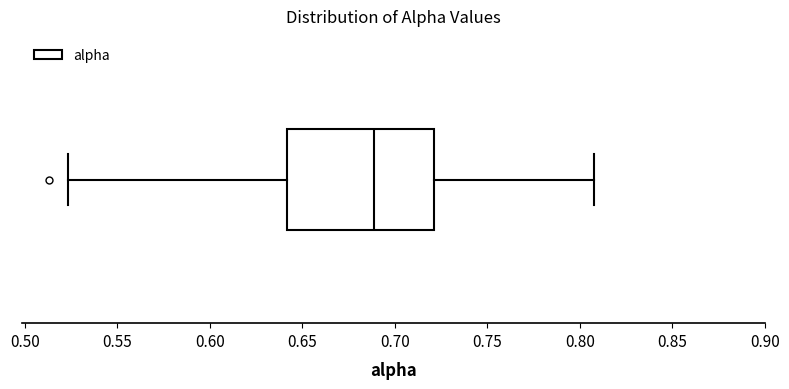

Transcribe this box plot: give where the median line is, the range the box spans, and where the two whiskers end, as read against the x-axis. The values are not printed on the chart, so give them approximately, as read against the axis.

median 0.690, box 0.640 to 0.720, whiskers 0.525 to 0.810